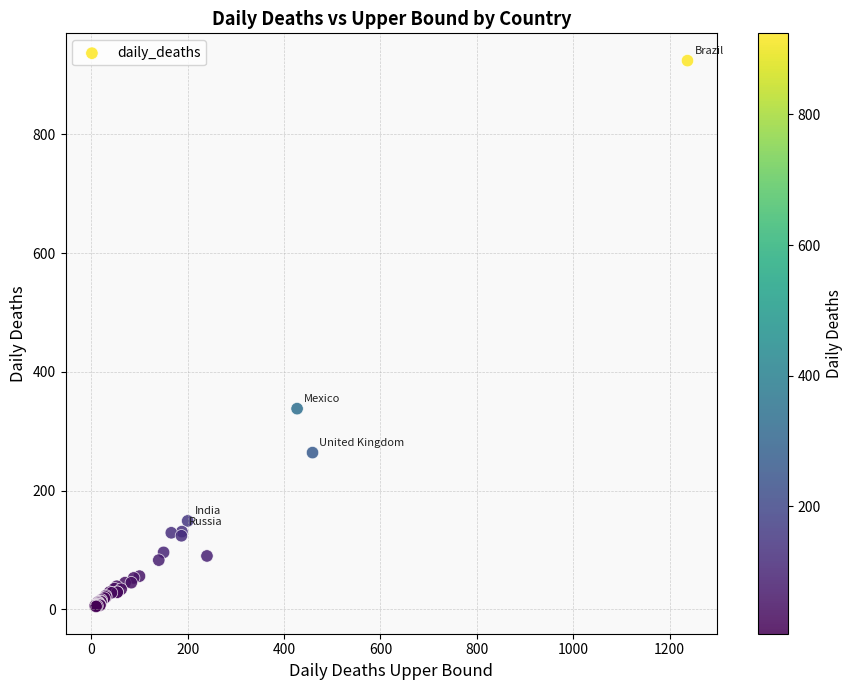

What Y value in the scatter plot is closest to 464?

338